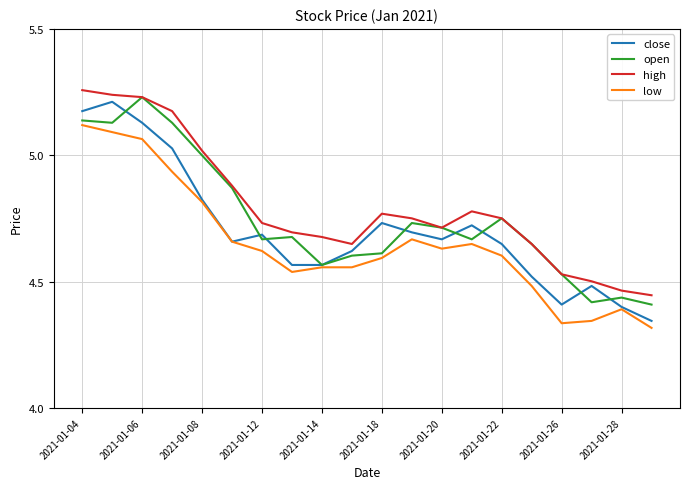

Rank the series by their average value, from lowest to highest.

low, close, open, high